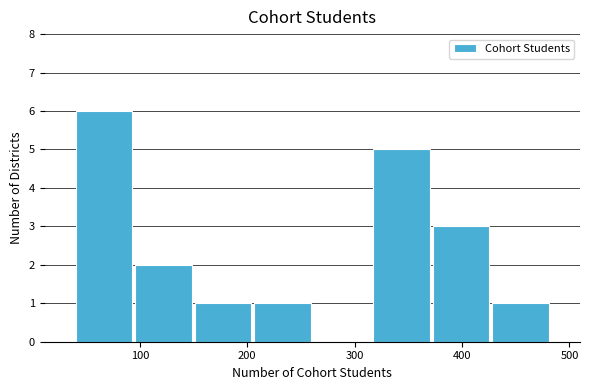

Reading left to right, list every bar in this chart as the range it spans on the x-axis followed by its height. Neither the bar edges nor the heights are printed on the chart, so give them approximately, as read against the axes.

40 to 90: 6
90 to 150: 2
150 to 210: 1
210 to 260: 1
260 to 320: 0
320 to 370: 5
370 to 430: 3
430 to 480: 1